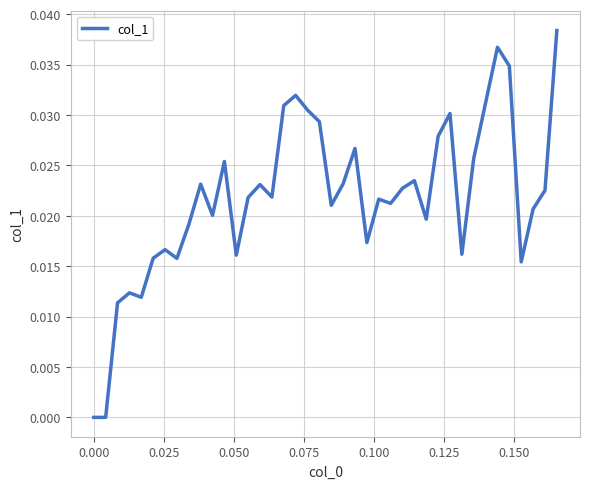

How many lines are shown in the chart?

1